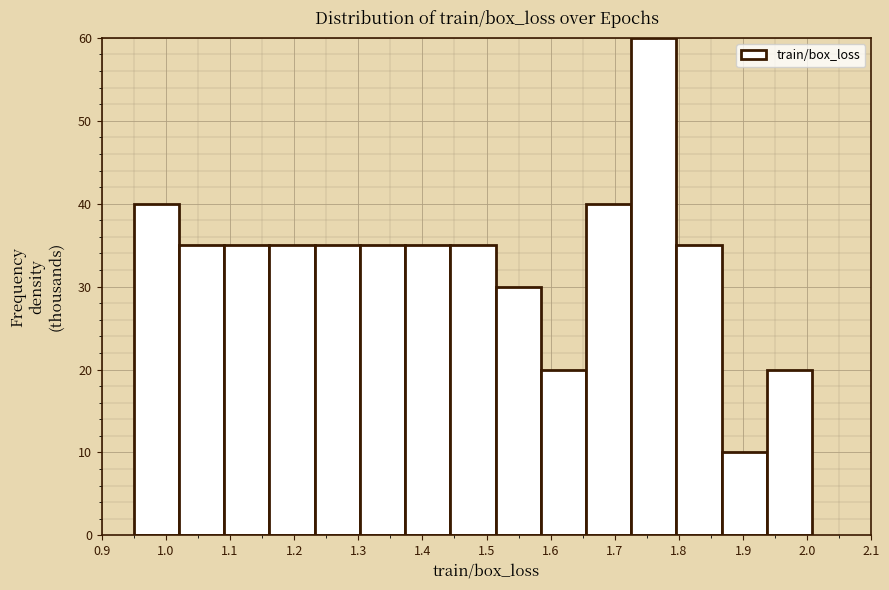

What is the height of the bar covering 1.87 to 1.94 on the x-axis? Neither the bar edges nor the heights are printed on the chart, so give them approximately, as read against the axes.

10